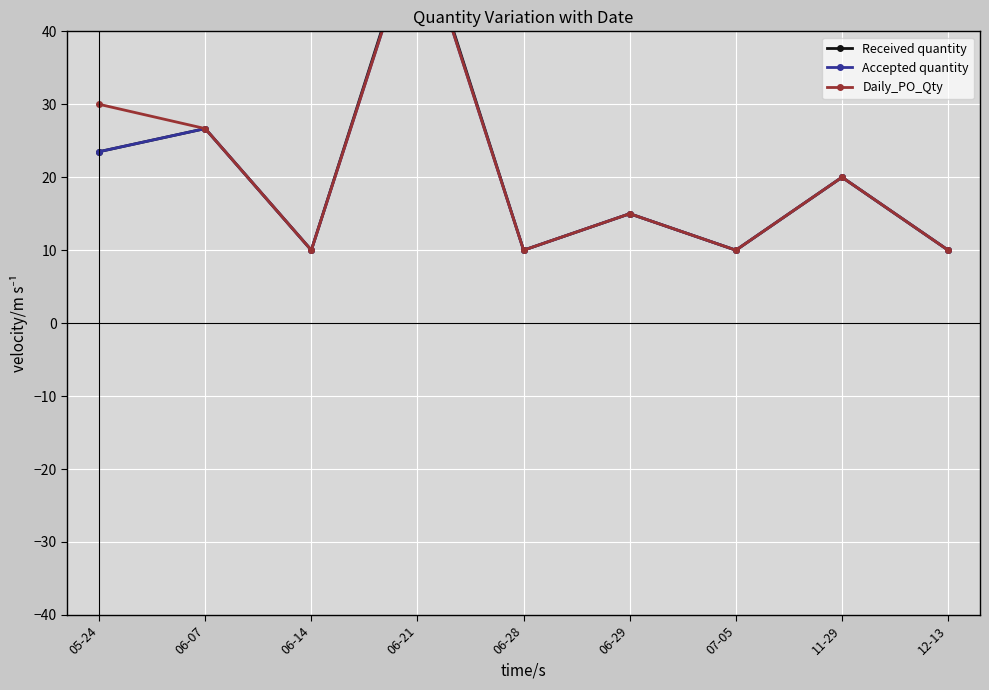

In Received quantity, how many points are higher than both neighbors (excluding endpoints)?

4